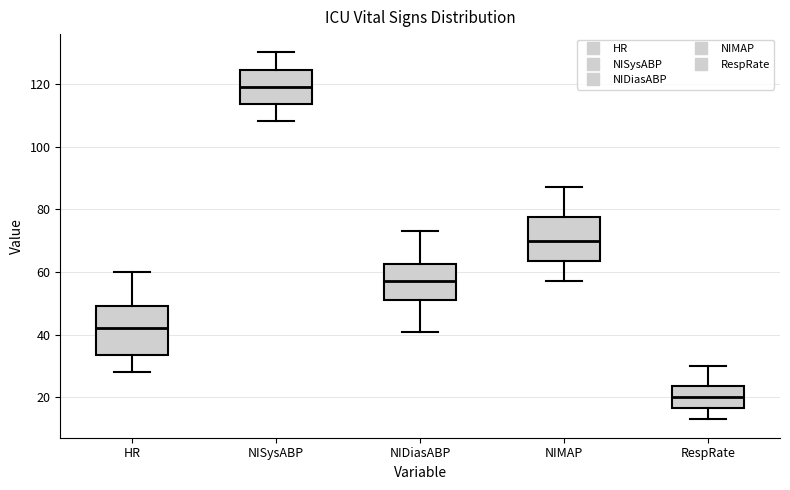

Reading left to right, read every box against the y-axis: the position of its median line, the range the box covers, and the ends of its whiskers. The values are not printed on the chart, so give them approximately, as read against the axis.

HR: median 42, box 34 to 50, whiskers 28 to 60
NISysABP: median 120, box 114 to 124, whiskers 108 to 130
NIDiasABP: median 58, box 52 to 62, whiskers 42 to 74
NIMAP: median 70, box 64 to 78, whiskers 58 to 88
RespRate: median 20, box 16 to 24, whiskers 14 to 30